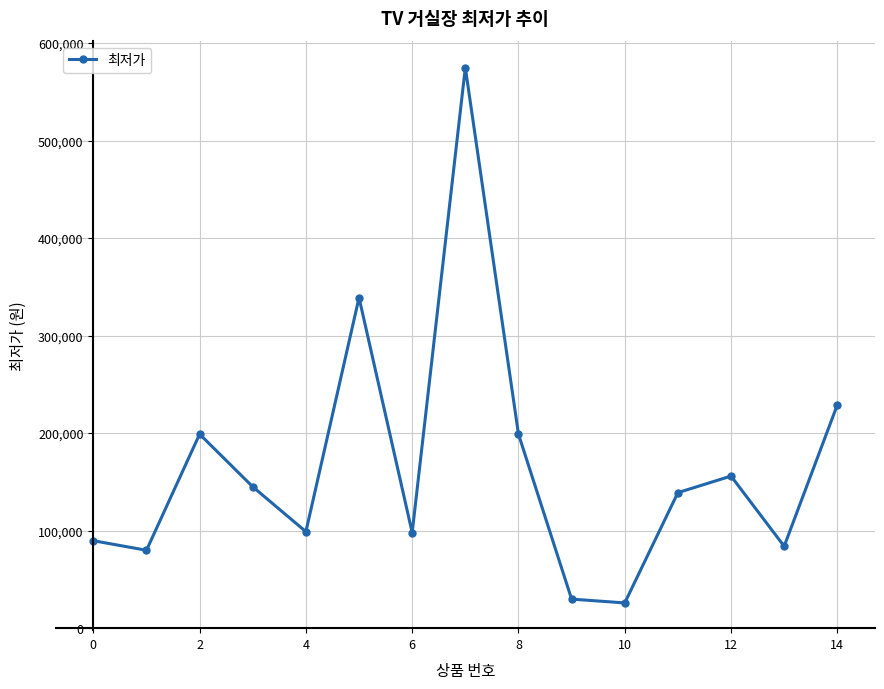

How many points are higher than both their immediate neighbors (excluding endpoints)?

4